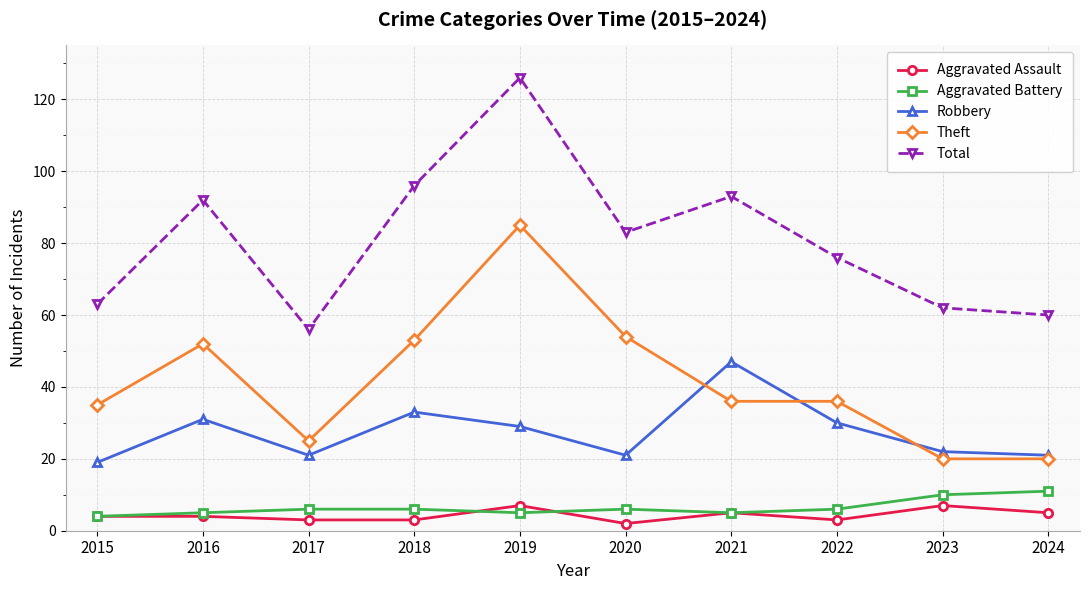

What is the sum of all Aggravated Assault values?

43